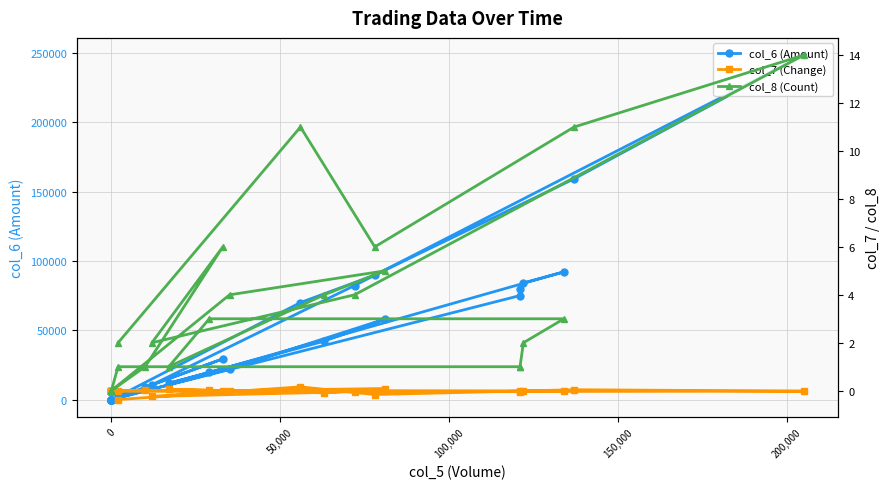

How many interior local peaks does the col_7 (Change) series have?

5